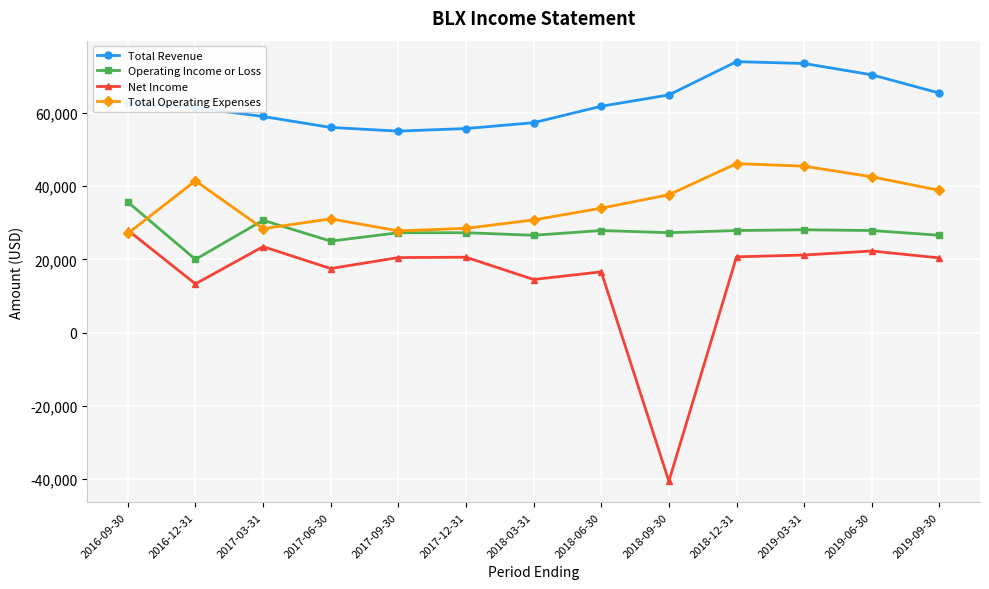

What is the sum of the Net Income values at 2017-03-31 and 2018-09-30?

-17200